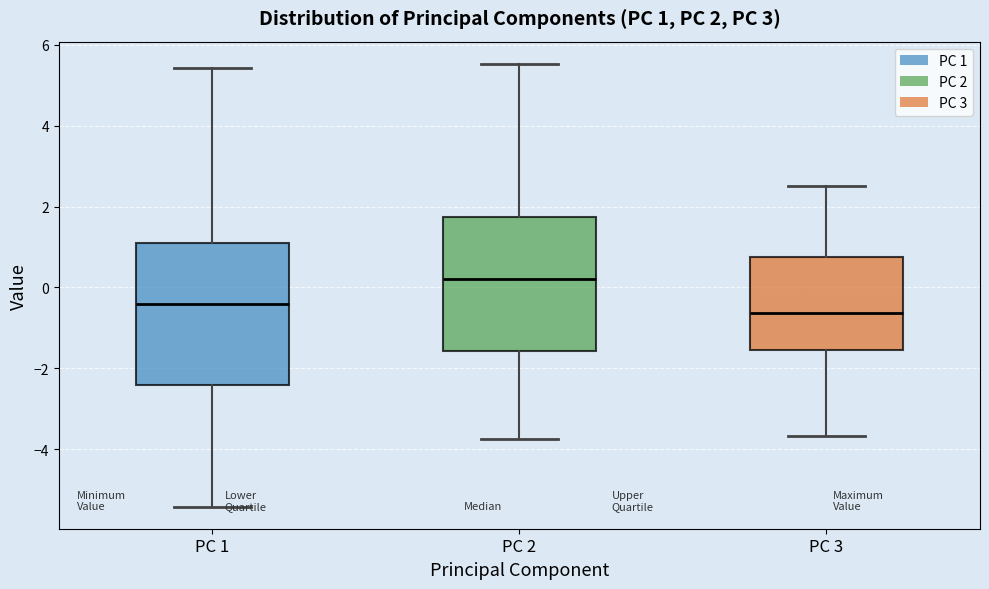

Which box's median line is the highest?

PC 2